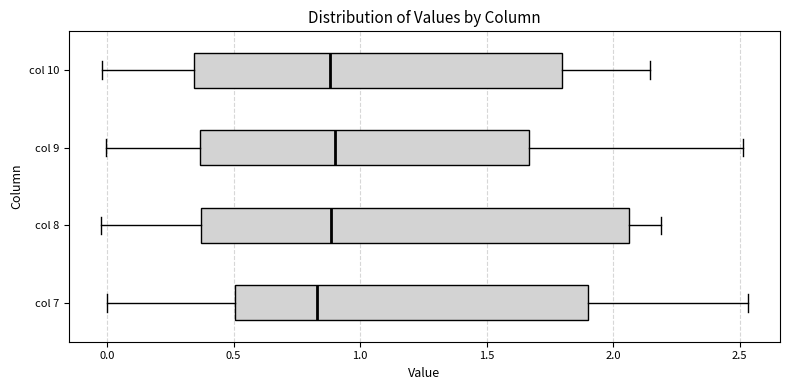

Where does the right whisker of the box for col 8 end on the x-axis? The values are not printed on the chart, so give them approximately, as read against the axis.

2.20